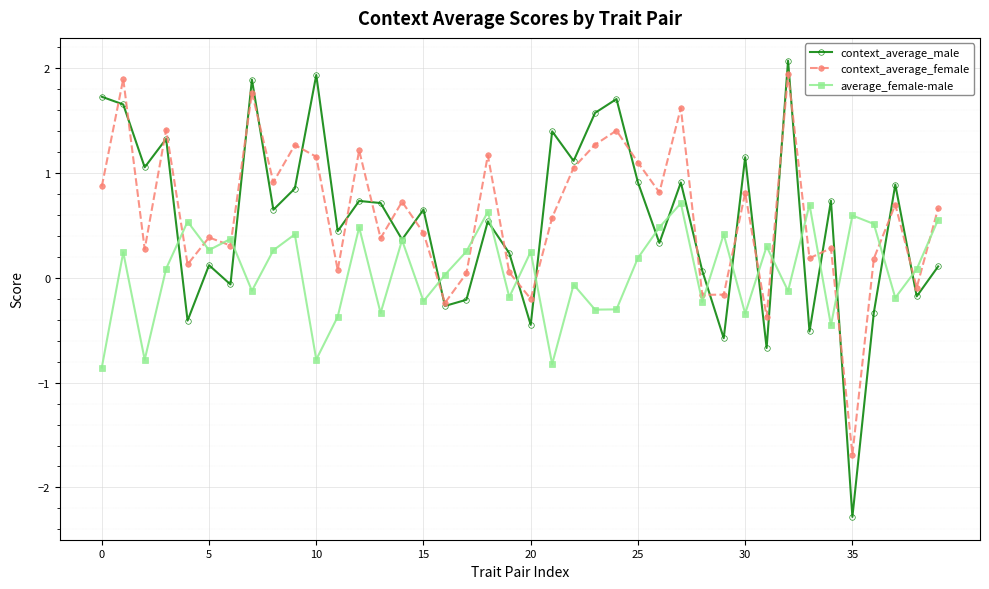

True or false: context_average_female has more than 2 interior local peaks.

True